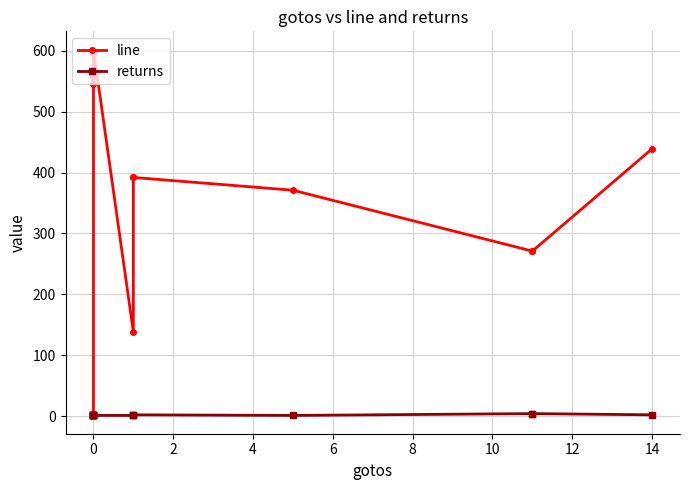

How many lines are shown in the chart?

2